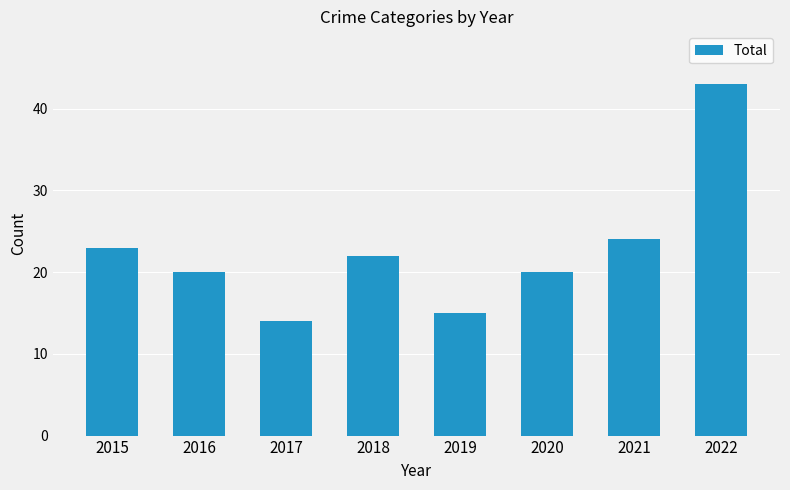

Which label corresponds to the smallest value in the chart?

2017